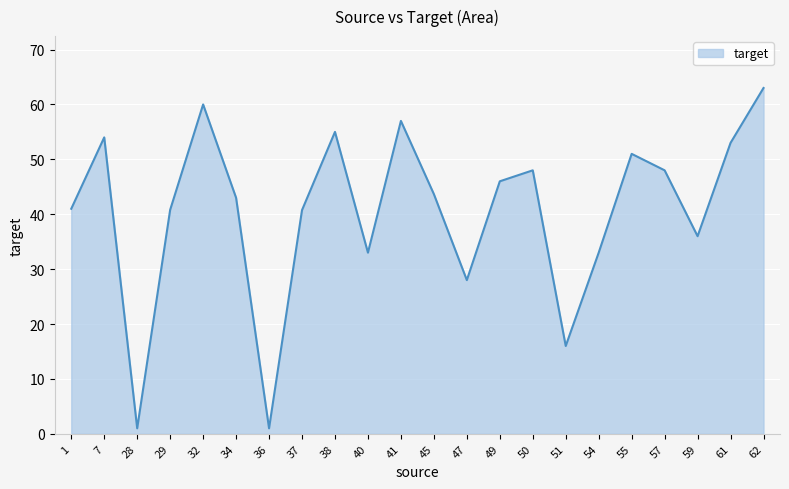

What is the ratio of the value at 47 to the value at 40?

0.8